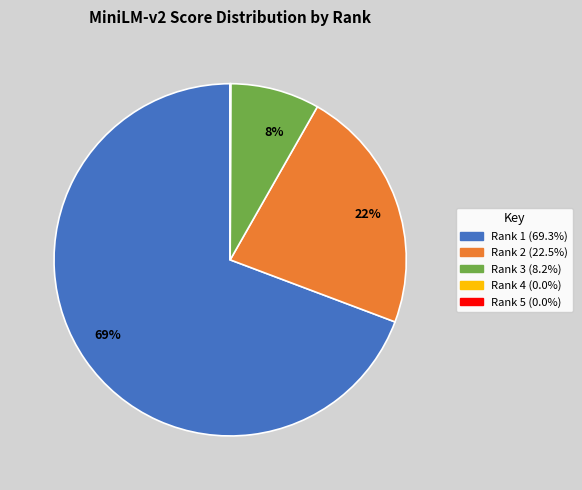

To the nearest percent, what is the average slice percentage?

20%